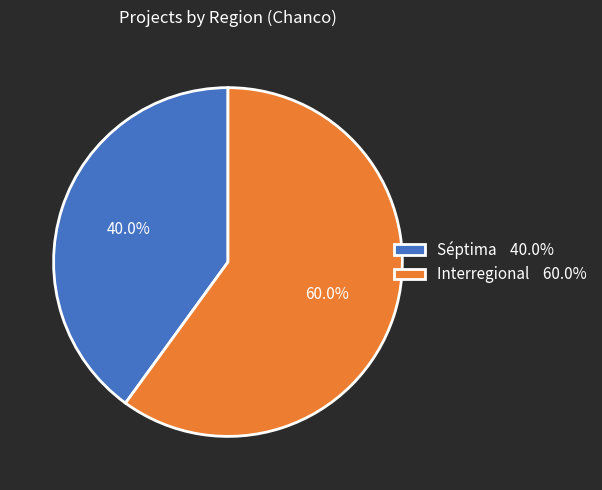

Rank the categories by value from highest to lowest.

Interregional 60.0%, Séptima 40.0%